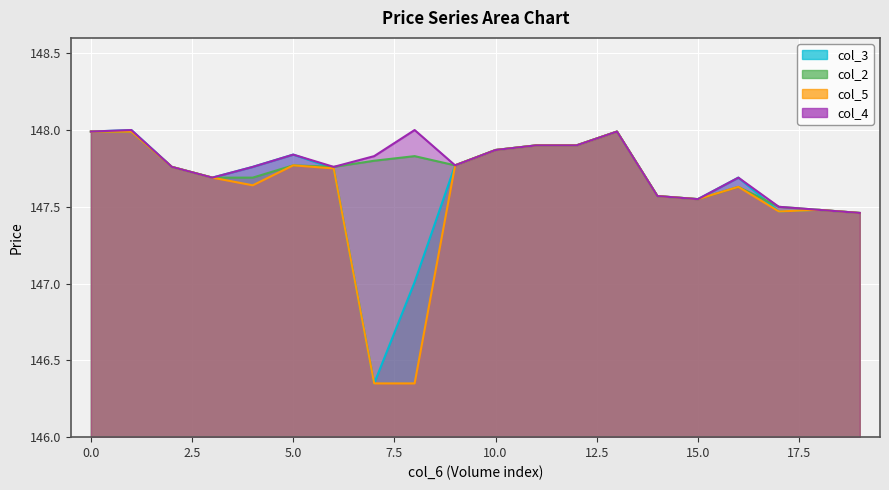

True or false: col_3 and col_4 intersect in this chart.

False